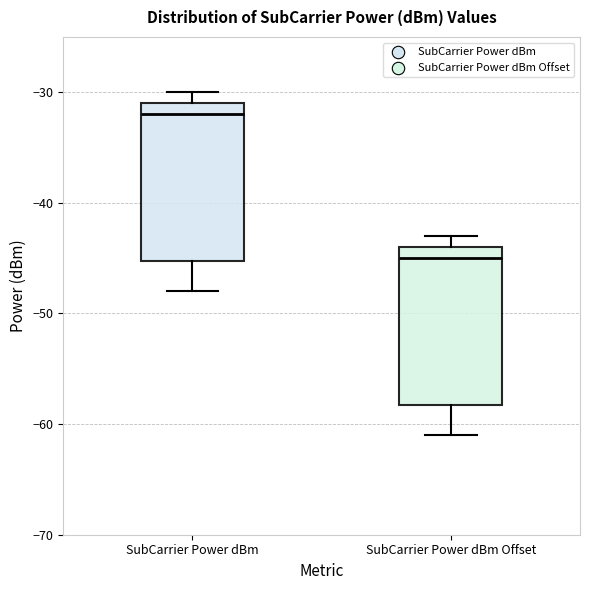

Reading left to right, transcribe this box plot: for each box, give where its median line is, the range the box spans, and where its two whiskers end, as read against the y-axis. The values are not printed on the chart, so give them approximately, as read against the axis.

SubCarrier Power dBm: median -32, box -45 to -31, whiskers -48 to -30
SubCarrier Power dBm Offset: median -45, box -58 to -44, whiskers -61 to -43